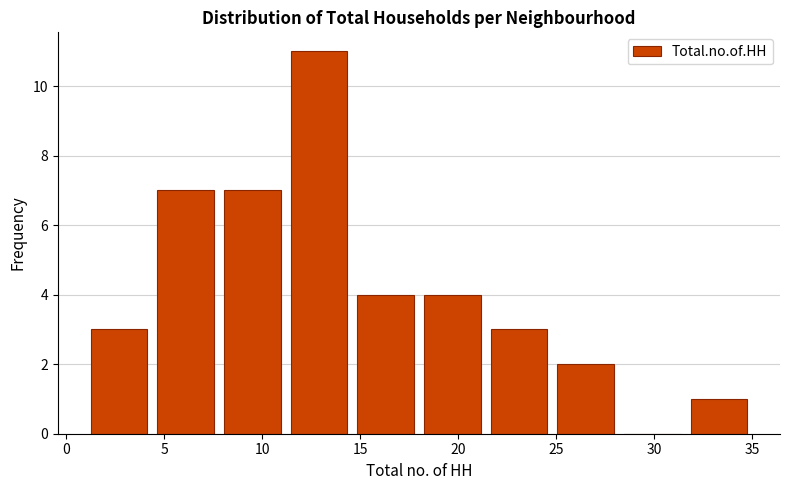

Reading left to right, transcribe this chart: for each bar, give the range it covers on the x-axis and its height. Neither the bar edges nor the heights are printed on the chart, so give them approximately, as read against the axes.

1.0 to 4.4: 3
4.4 to 7.8: 7
7.8 to 11.2: 7
11.2 to 14.6: 11
14.6 to 18.0: 4
18.0 to 21.4: 4
21.4 to 24.8: 3
24.8 to 28.2: 2
28.2 to 31.6: 0
31.6 to 35.0: 1